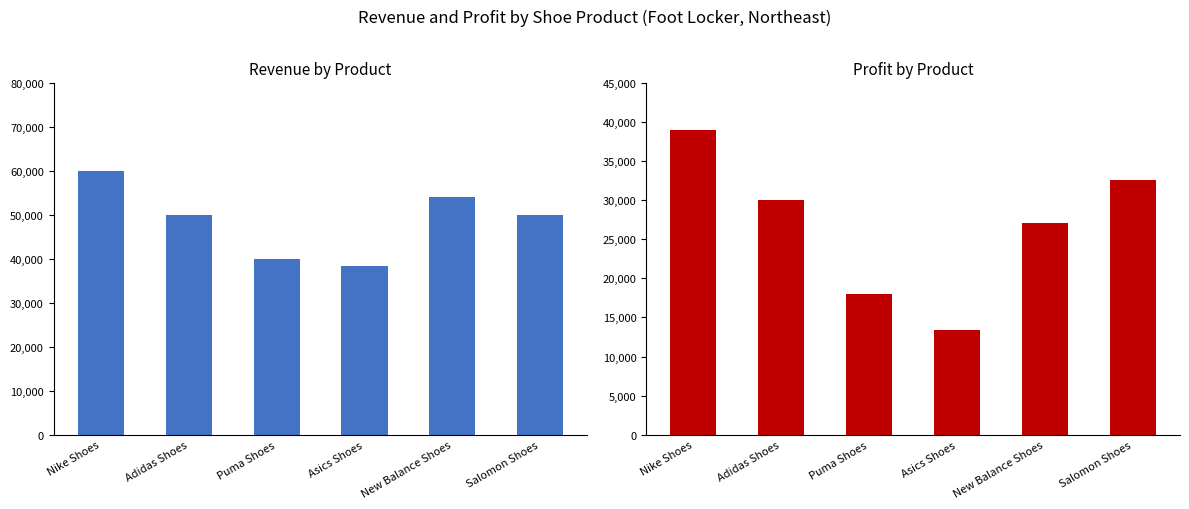

What is the label of the 4th bar from the right?

Puma Shoes